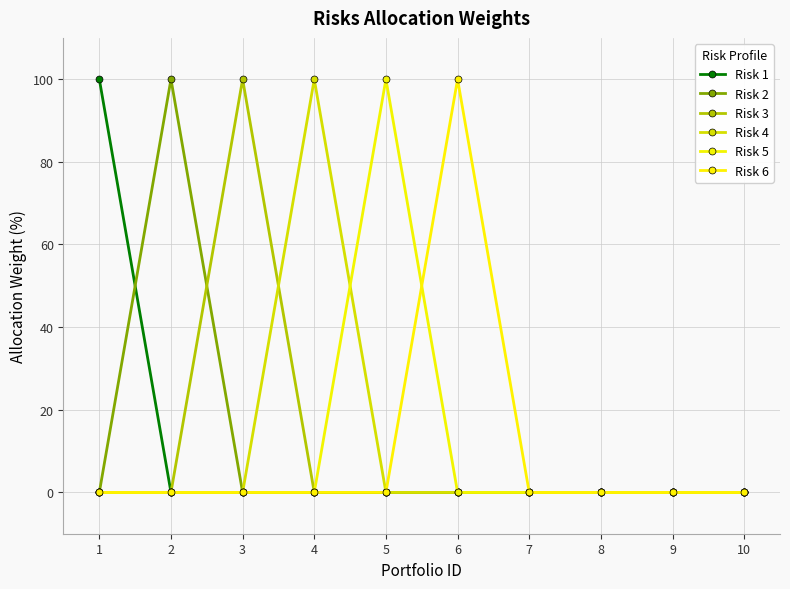

True or false: Risk 6 has a value of 0 at 10.

True